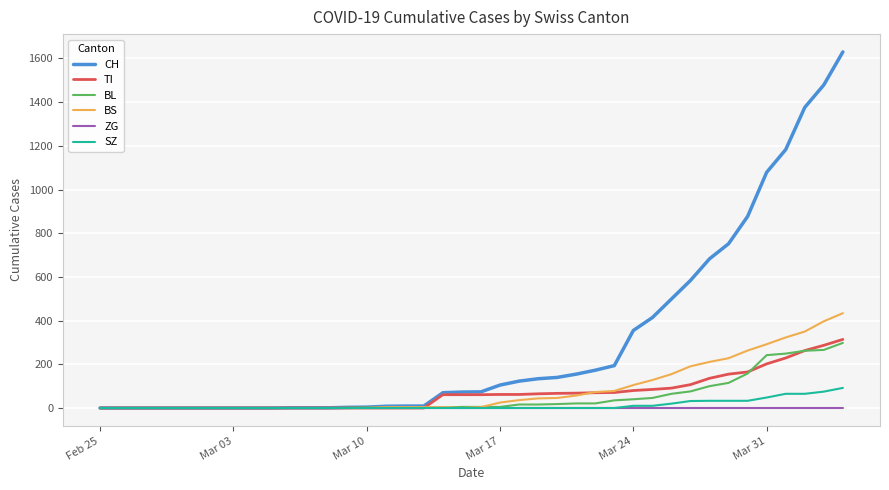

Which series has the largest range (max minus min)?

CH